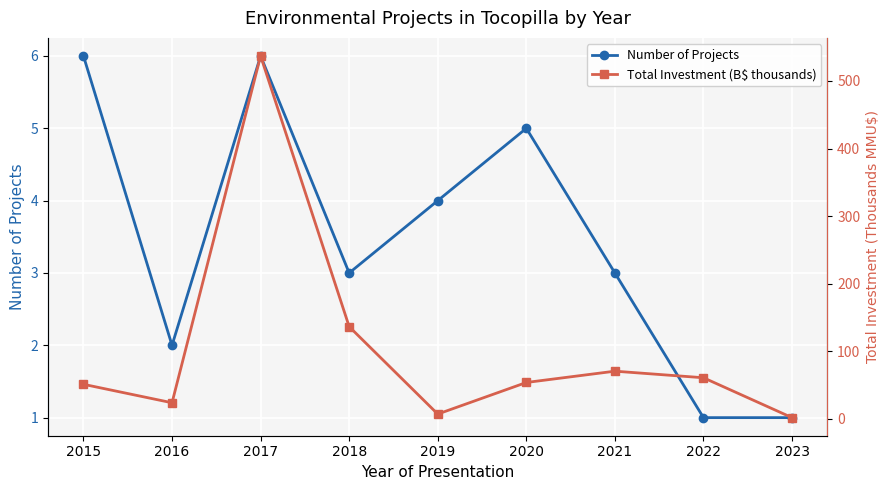

True or false: Number of Projects and Total Investment (B$ thousands) cross at least once.

False